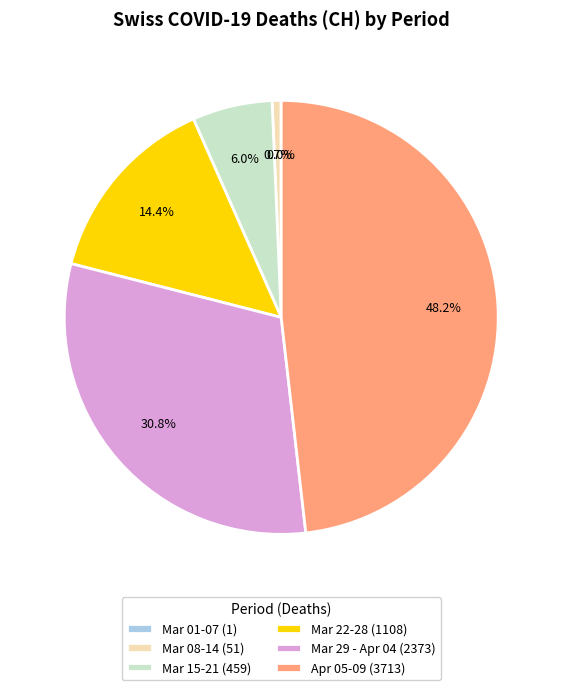

Which slice is the largest?

Apr 05-09 (3713)